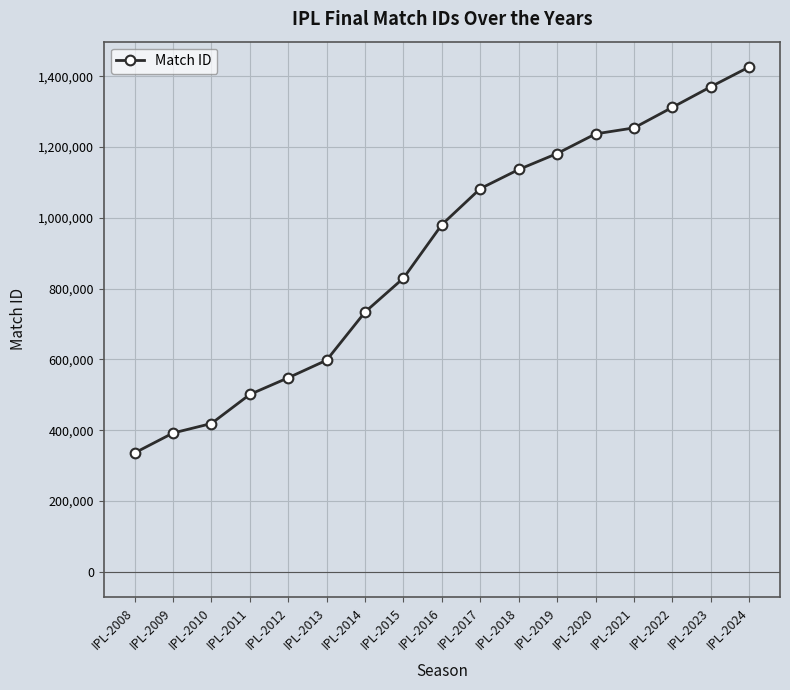

The chart shows a value of 1136620 at IPL-2018. True or false?

True